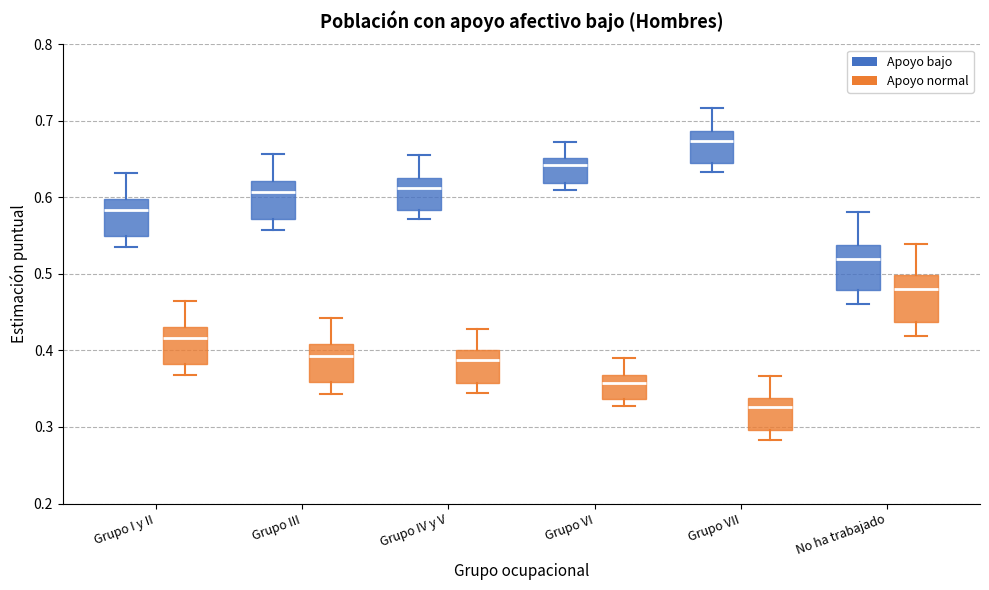

Which box's median line is the lowest?

Grupo VII (Apoyo normal)